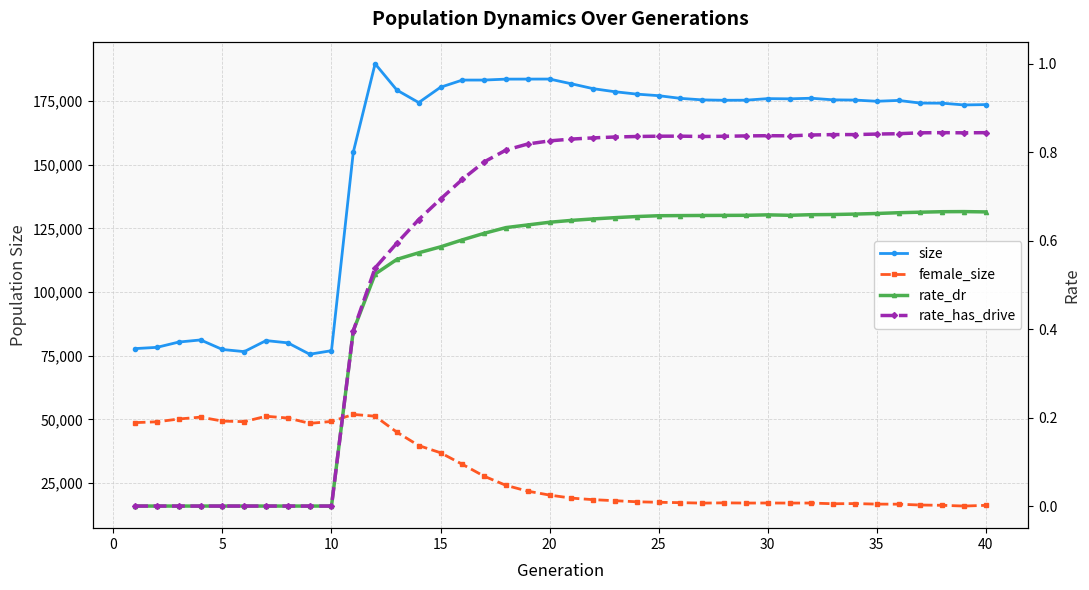

Which series has the largest total across all categories?

size